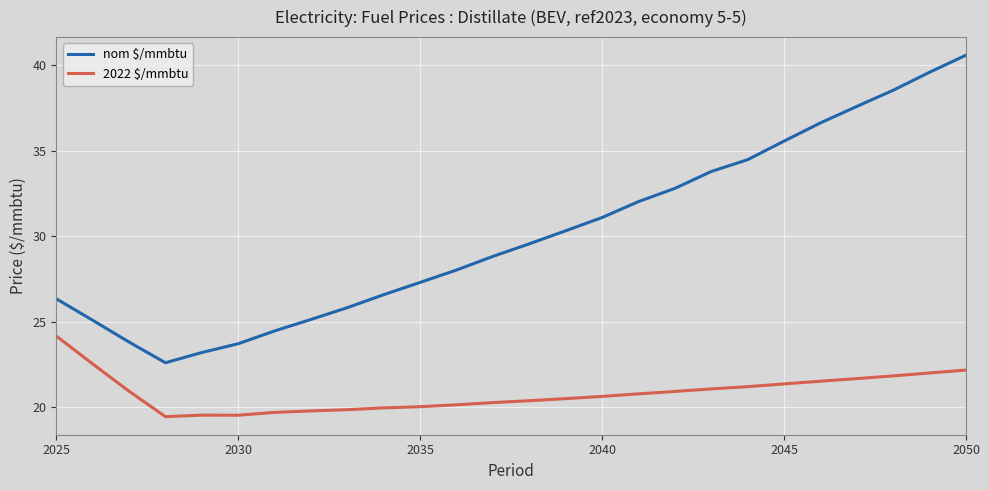

Which series has the largest total across all categories?

nom $/mmbtu